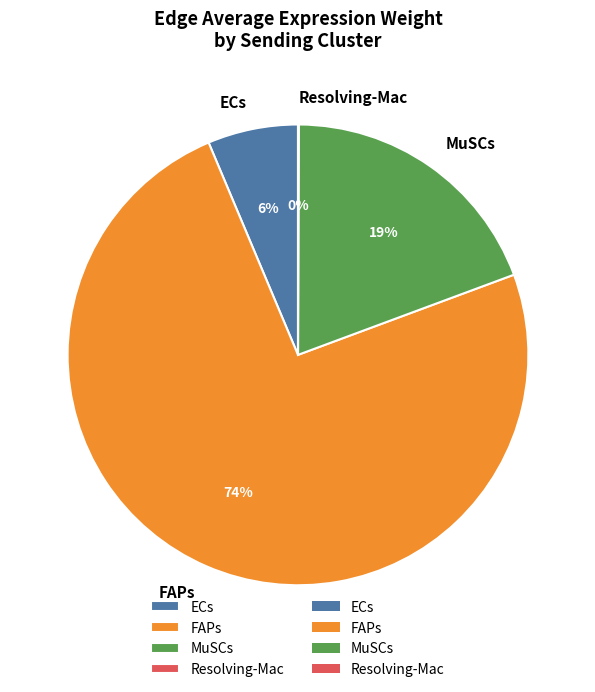

To the nearest percent, what is the average slice percentage?

25%